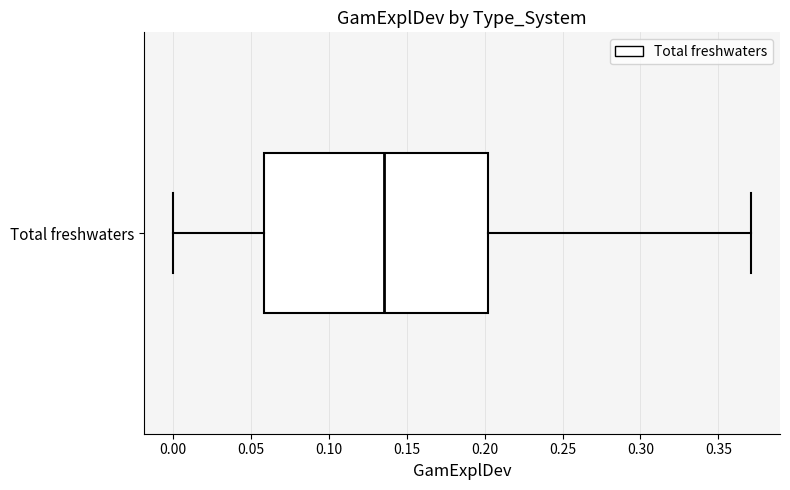

Where does the left whisker of the box for Total freshwaters end on the x-axis? The values are not printed on the chart, so give them approximately, as read against the axis.

0.000